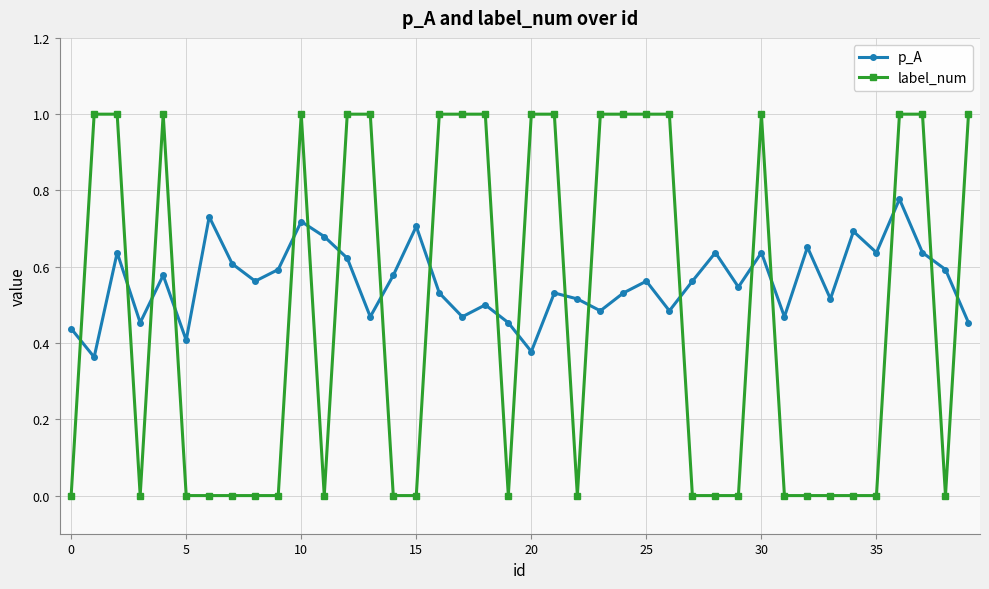

What is the maximum value shown in the chart?

1.0